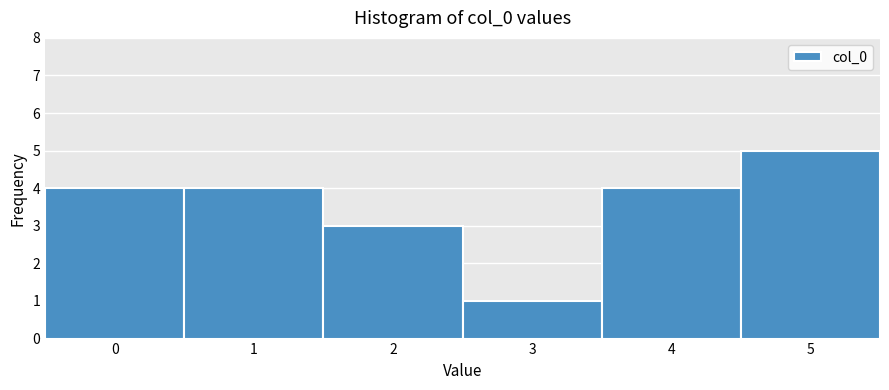

Reading left to right, list every bar in this chart as the range it spans on the x-axis followed by its height. The values are not printed on the chart, so give them approximately, as read against the axis.

-0.5 to 0.5: 4
0.5 to 1.5: 4
1.5 to 2.5: 3
2.5 to 3.5: 1
3.5 to 4.5: 4
4.5 to 5.5: 5